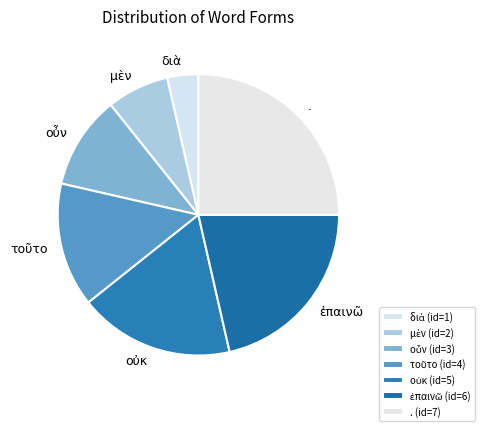

How many segments does this pie chart have?

7